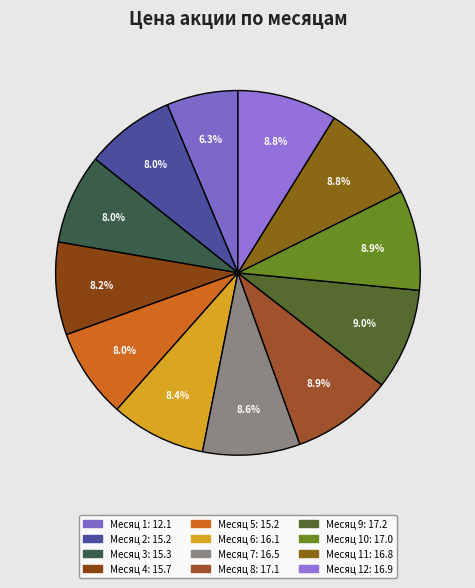

To the nearest percent, what is the difference between the largest and smallest slice percentages?

3%